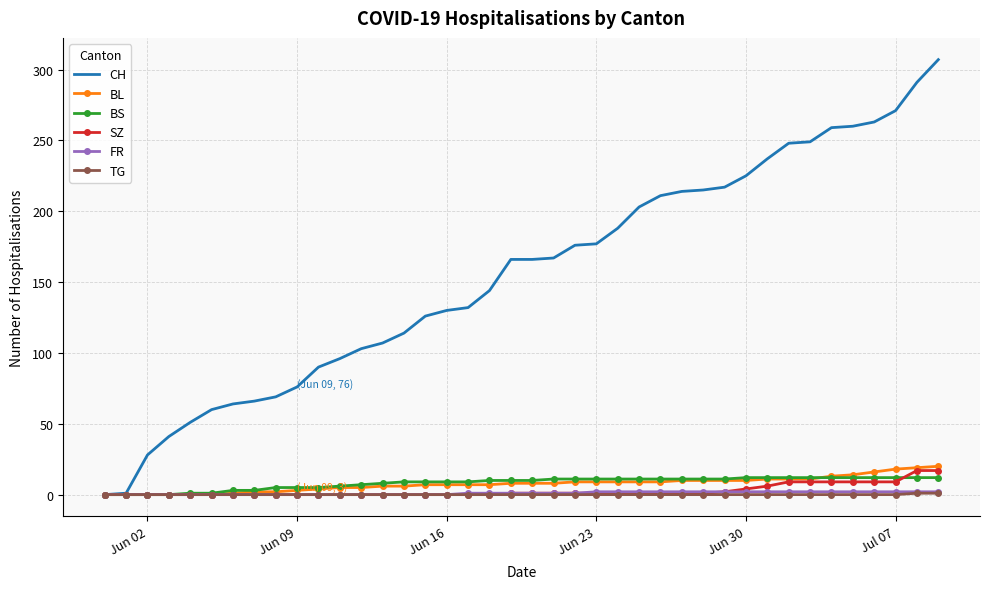

Which series has the largest range (max minus min)?

CH